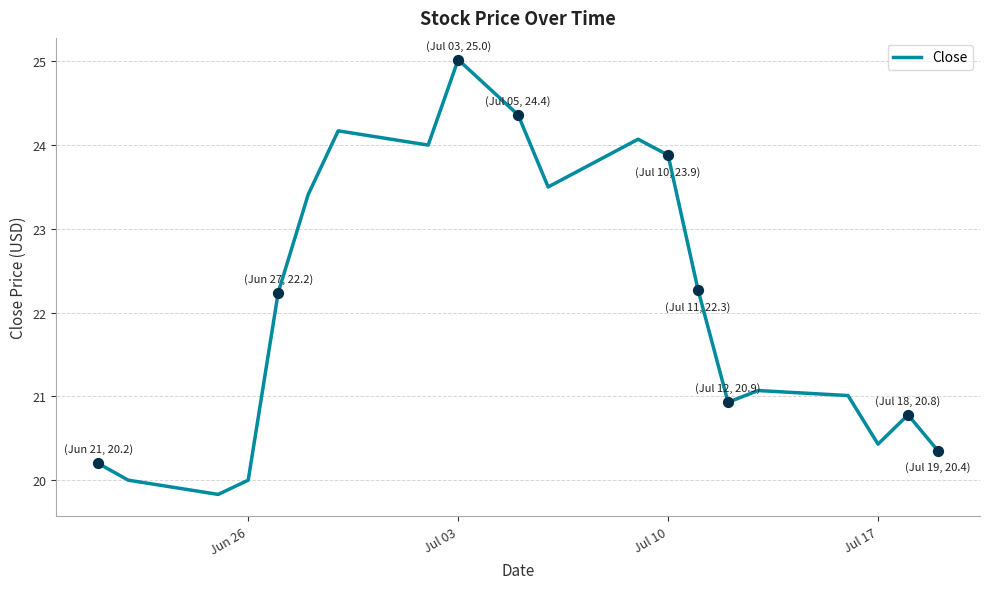

What is the greatest value displayed?

25.0